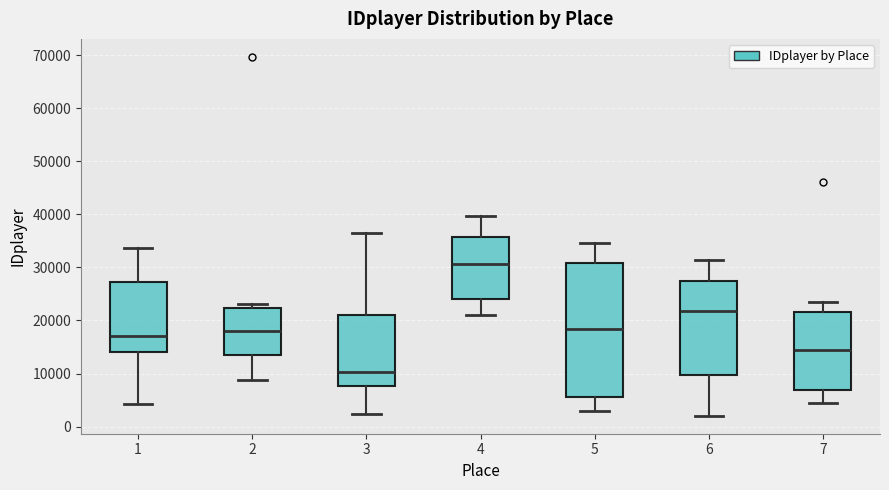

Reading left to right, read every box against the y-axis: the position of its median line, the range the box covers, and the ends of its whiskers. The values are not printed on the chart, so give them approximately, as read against the axis.

1: median 17000, box 14000 to 27000, whiskers 4000 to 34000
2: median 18000, box 13000 to 22000, whiskers 9000 to 23000
3: median 10000, box 8000 to 21000, whiskers 2000 to 37000
4: median 31000, box 24000 to 36000, whiskers 21000 to 40000
5: median 18000, box 6000 to 31000, whiskers 3000 to 35000
6: median 22000, box 10000 to 27000, whiskers 2000 to 31000
7: median 14000, box 7000 to 22000, whiskers 5000 to 23000